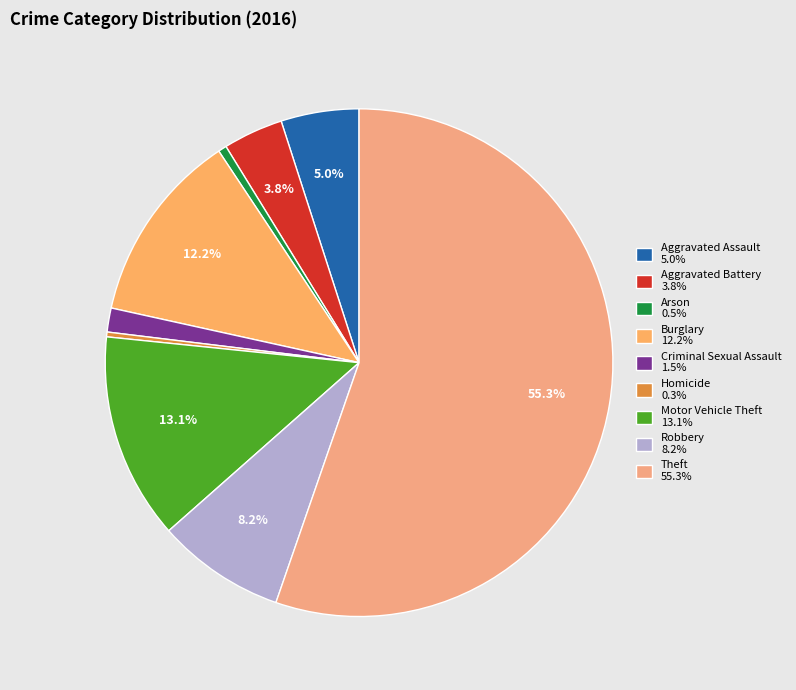

Is there a majority slice in this chart?

Yes